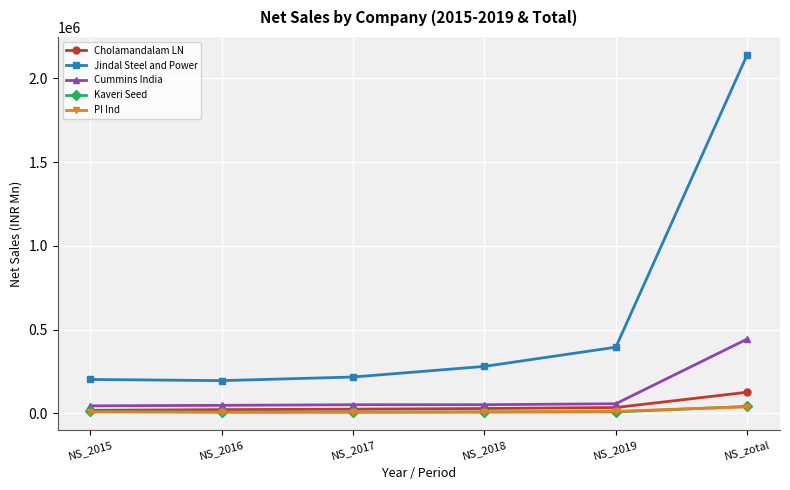

Where is PI Ind nearest to the value 22561?

NS_2019